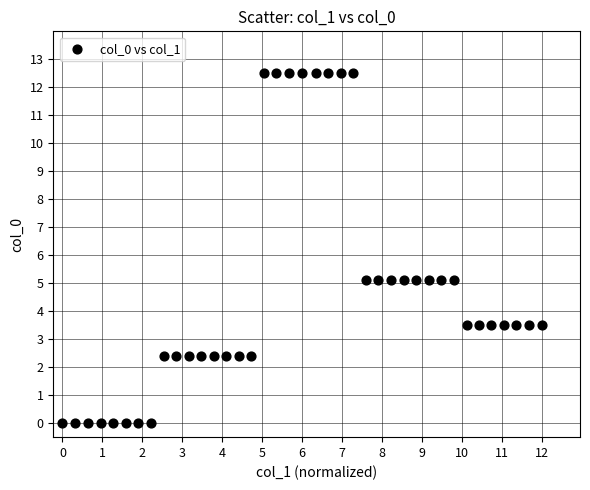

What is the range of Y values (max minus min)?

12.5